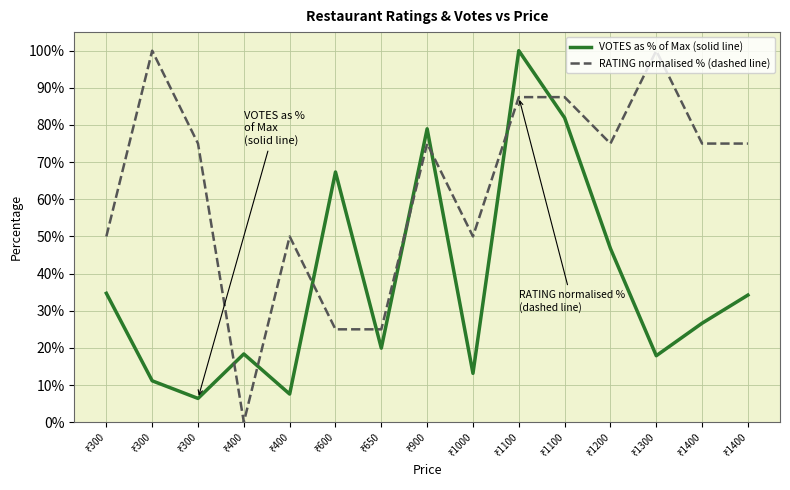

True or false: RATING normalised % (dashed line) has a value of -34.7 at ₹400.

False